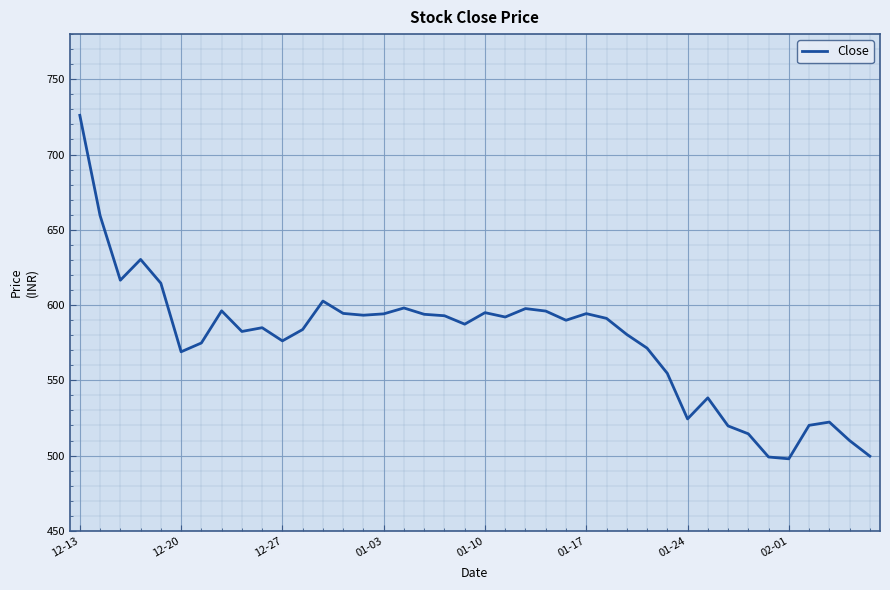

Does the chart have visible grid lines?

Yes